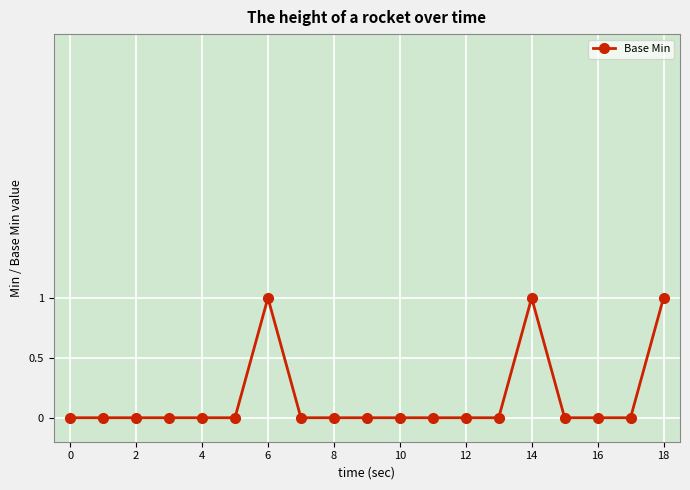

True or false: there are more than 0 points higher than both neighbors.

True